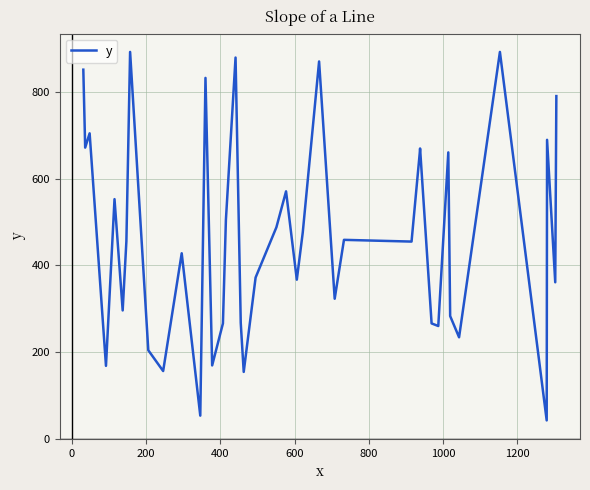

What is the difference between the maximum and minimum values?

851